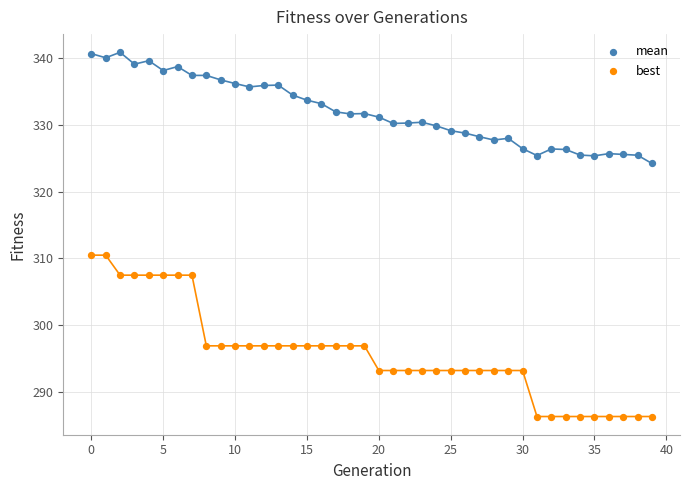

Across all data points, what is the range of Y values (max minus min)?

54.6